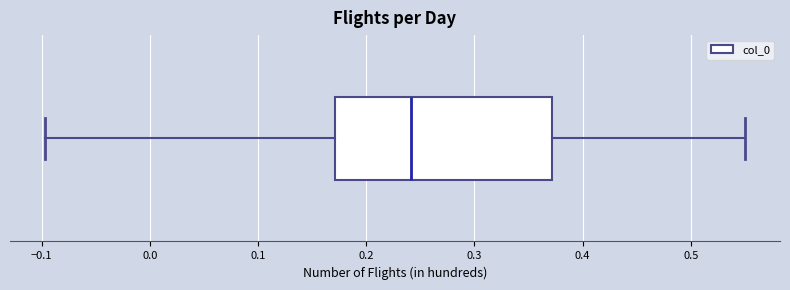

Transcribe this box plot: give where the median line is, the range the box spans, and where the two whiskers end, as read against the x-axis. The values are not printed on the chart, so give them approximately, as read against the axis.

median 0.24, box 0.17 to 0.37, whiskers -0.10 to 0.55